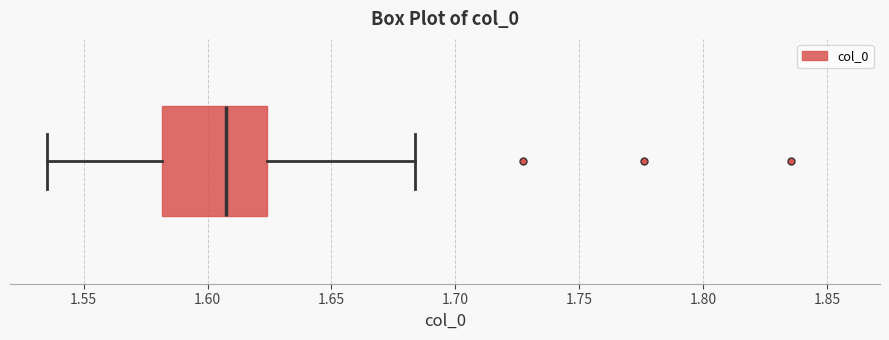

Read this box plot against the x-axis: the position of the median line, the range covered by the box, and the ends of both whiskers. The values are not printed on the chart, so give them approximately, as read against the axis.

median 1.610, box 1.580 to 1.625, whiskers 1.535 to 1.685